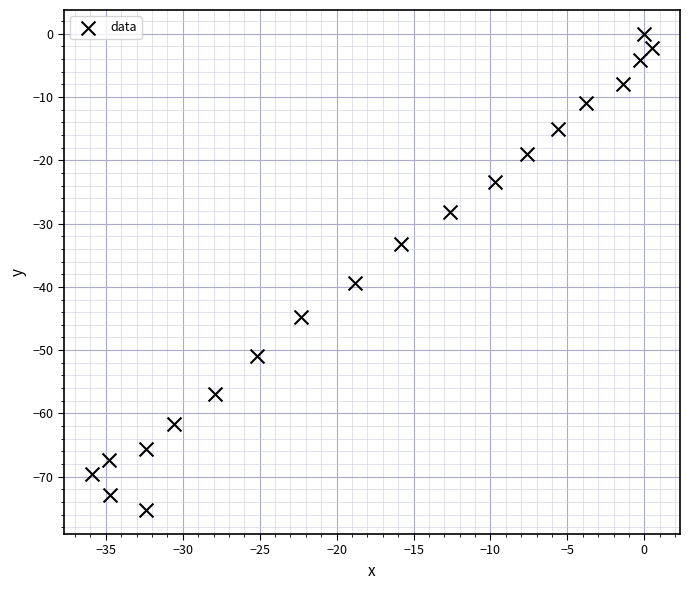

What is the range of Y values (max minus min)?

75.3